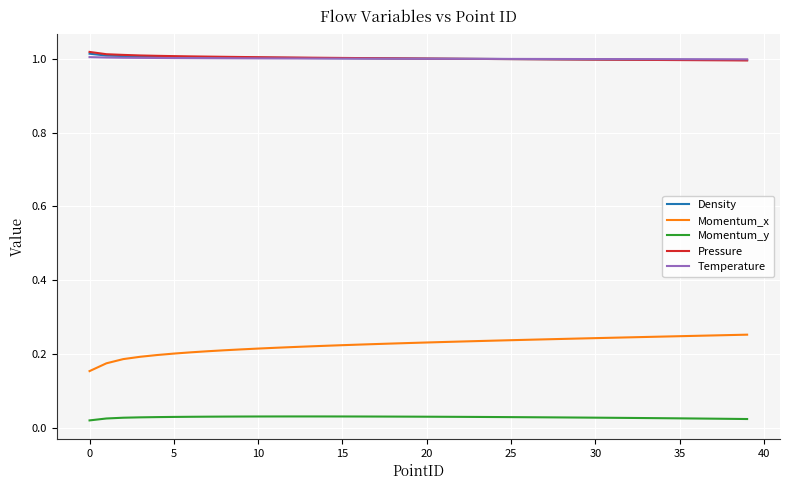

Which series has the widest spread of values?

Momentum_x